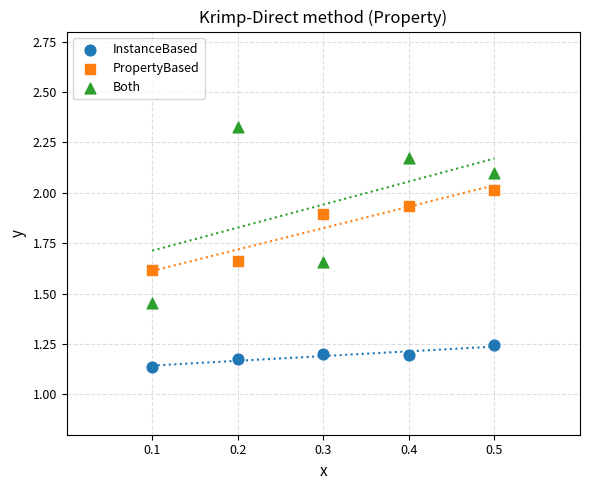

Which series reaches the minimum Y coordinate?

InstanceBased